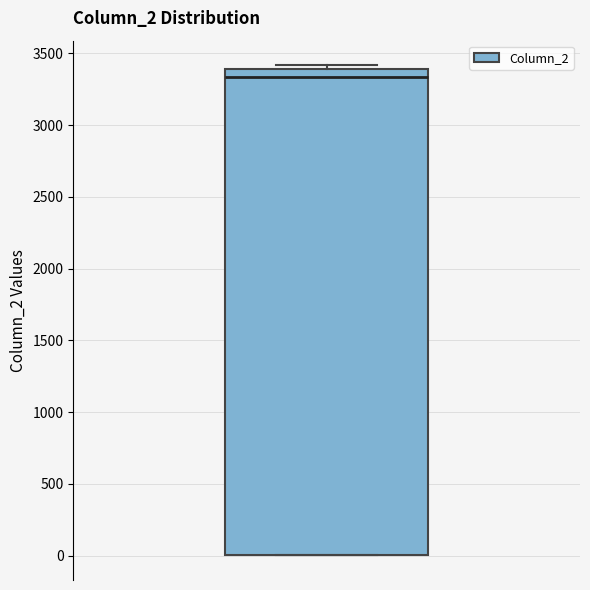

Where is the lower edge of the box on the y-axis? The values are not printed on the chart, so give them approximately, as read against the axis.

0